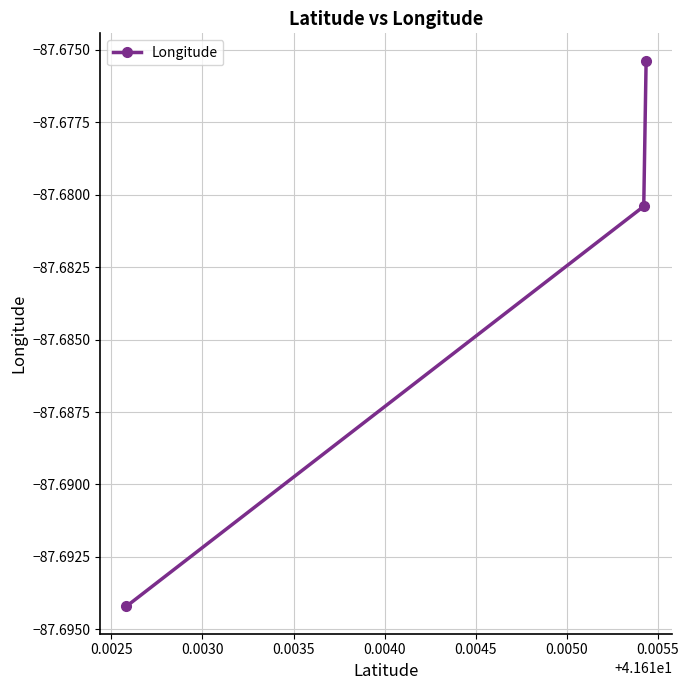

What is the sum of all values?

-263.0